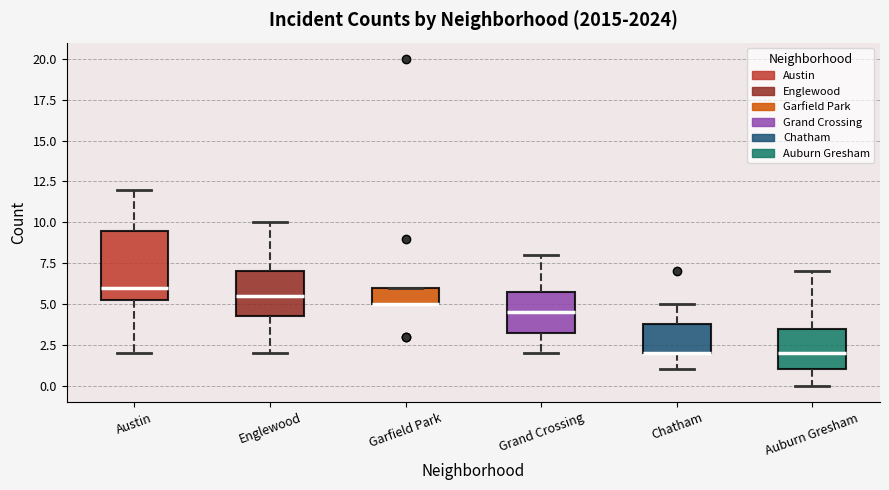

Which box is the tallest, from its lower edge to its upper edge?

Austin